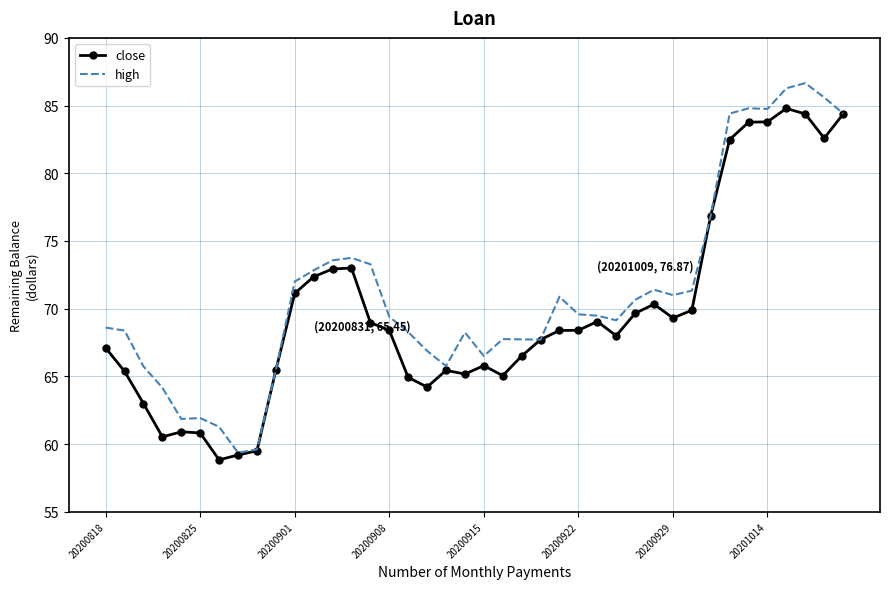

What is the average value of the high series?

71.2